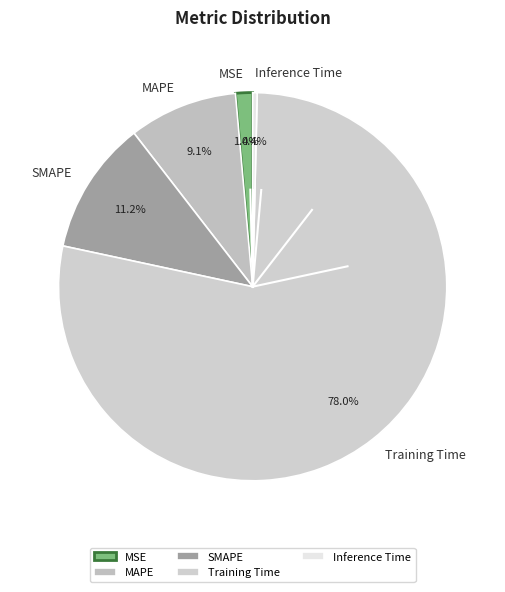

Combined, do Inference Time and Training Time account for over 50%?

Yes